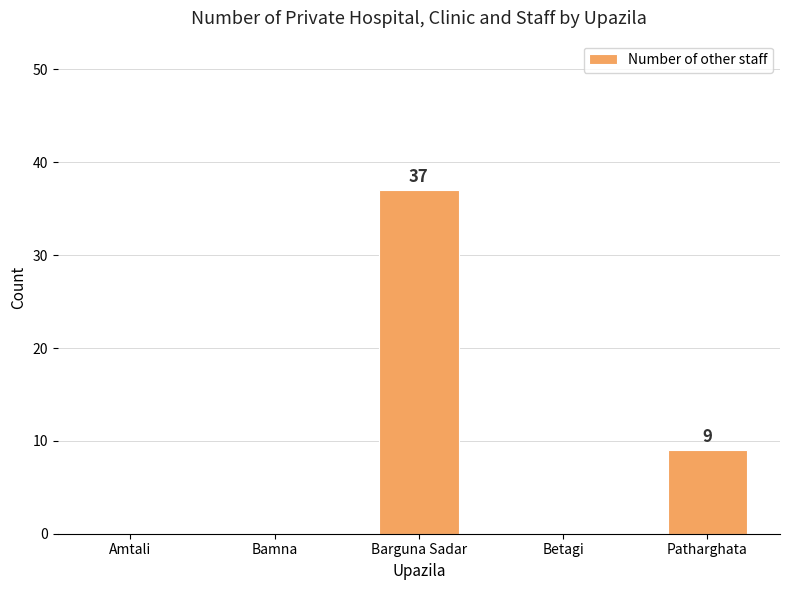

What is the sum of the values at Betagi and Patharghata?

9